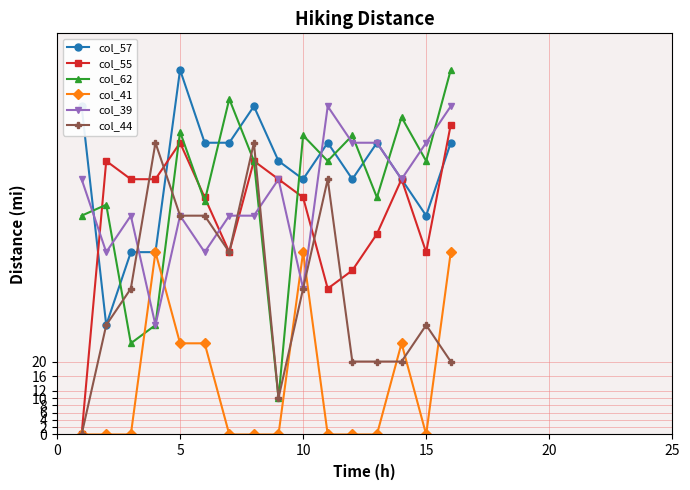

At how many categories does at least one series exceed 57?

16